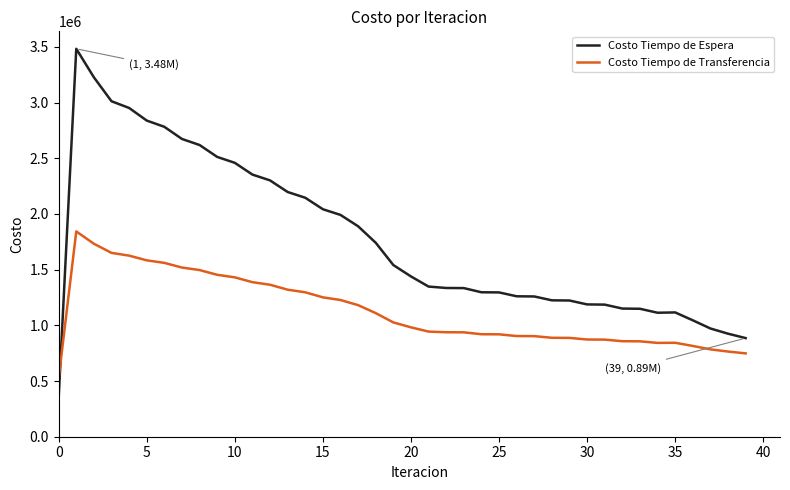

How many intersections are there between Costo Tiempo de Espera and Costo Tiempo de Transferencia?

1